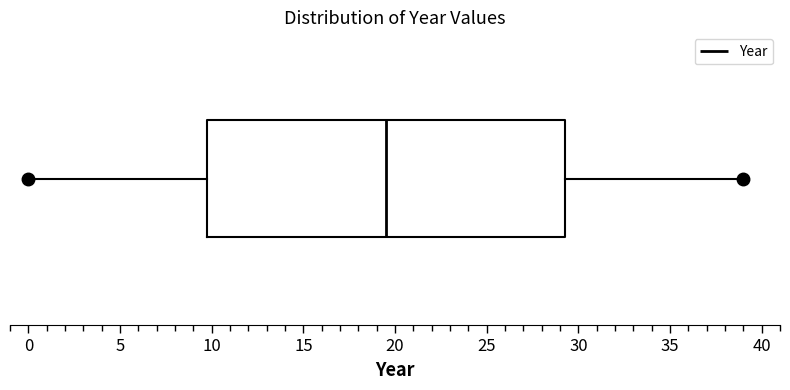

Where is the left edge of the box on the x-axis? The values are not printed on the chart, so give them approximately, as read against the axis.

10.0